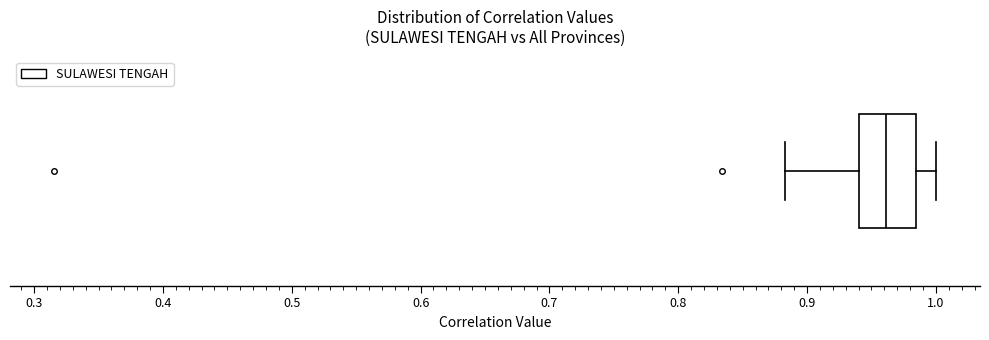

Read this box plot against the x-axis: the position of the median line, the range covered by the box, and the ends of both whiskers. The values are not printed on the chart, so give them approximately, as read against the axis.

median 0.96, box 0.94 to 0.98, whiskers 0.88 to 1.00